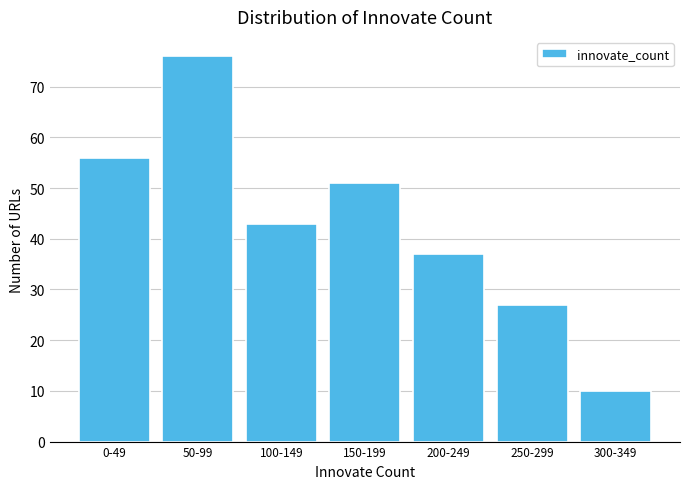

Reading left to right, transcribe all the data shown in this chart.

0-49=56	50-99=76	100-149=43	150-199=51	200-249=37	250-299=27	300-349=10